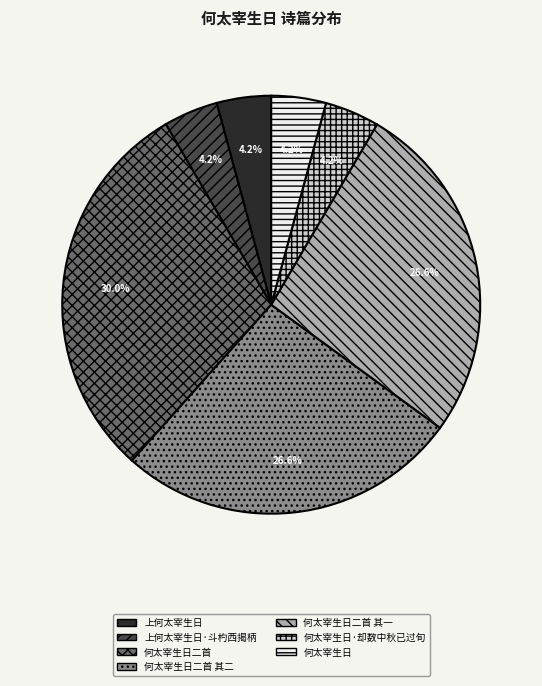

What percentage is the 何太宰生日二首 slice, to the nearest percent?

30%